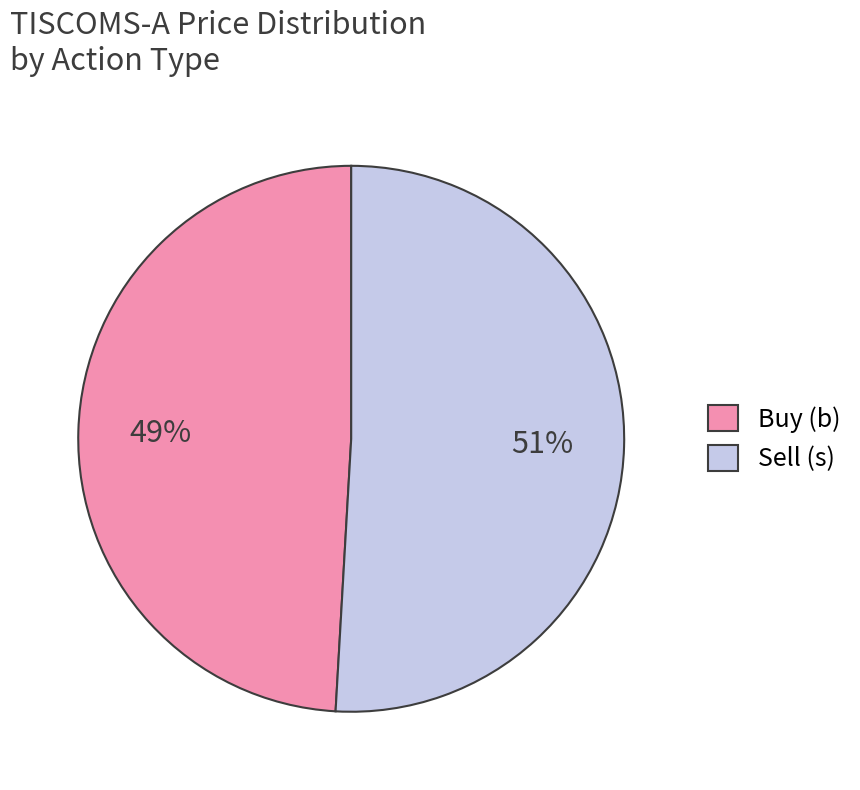

Count the number of slices in the pie.

2